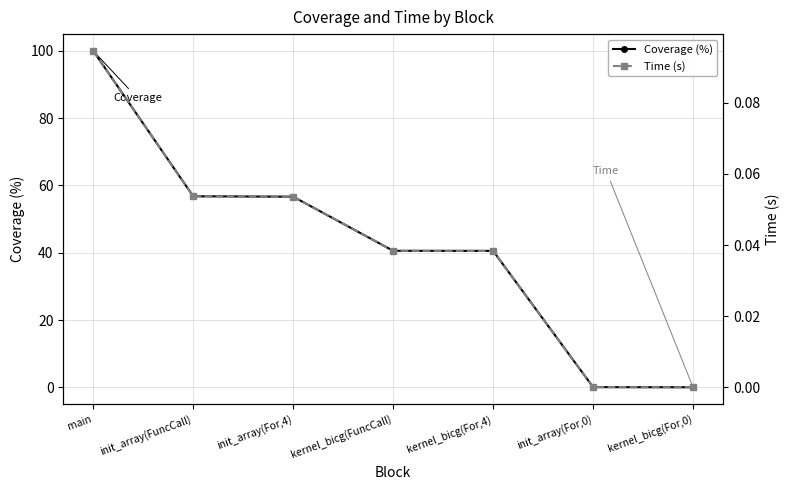

Between init_array(For,0) and kernel_bicg(For,0), which is larger?

init_array(For,0)